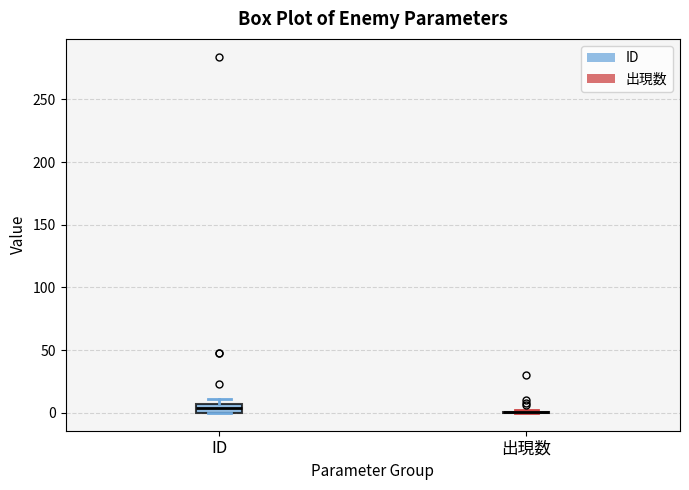

Which box is the tallest, from its lower edge to its upper edge?

ID